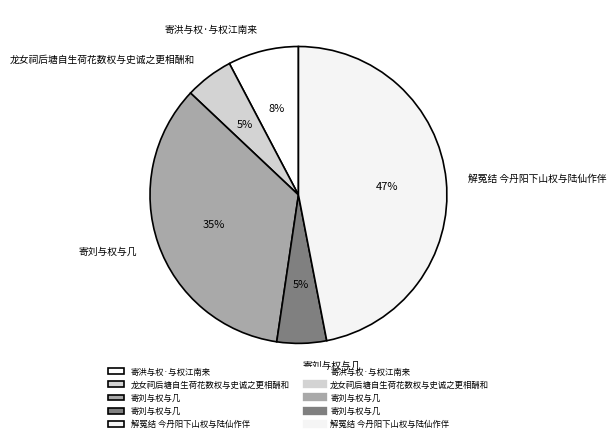

How many slices are in this pie chart?

5